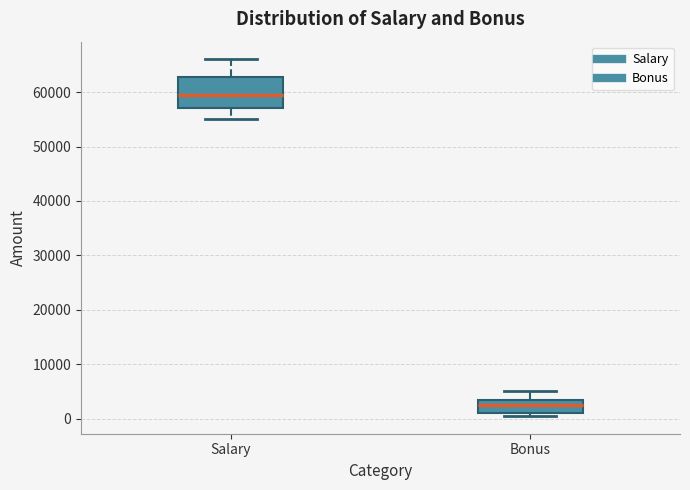

Reading left to right, read every box against the y-axis: the position of its median line, the range the box covers, and the ends of its whiskers. The values are not printed on the chart, so give them approximately, as read against the axis.

Salary: median 60000, box 57000 to 63000, whiskers 55000 to 66000
Bonus: median 3000, box 1000 to 4000, whiskers 1000 (just below the box's lower edge) to 5000